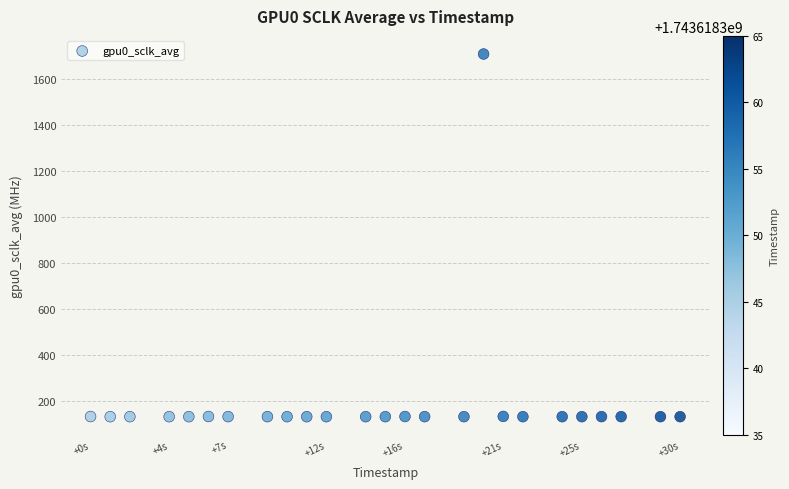

What is the range of X values (max minus min)?

30.0